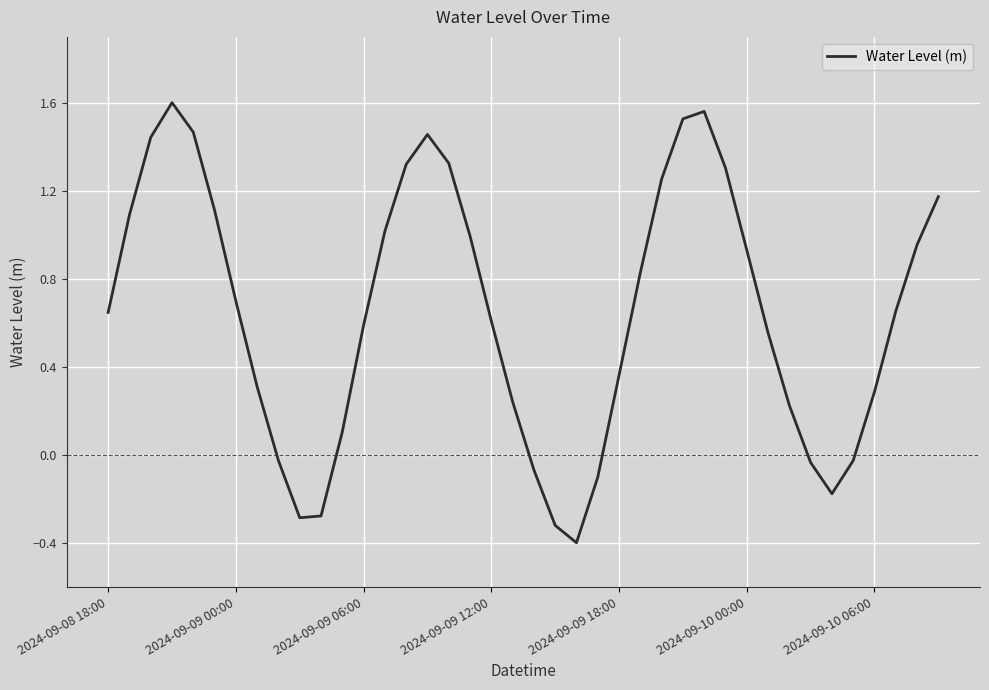

What is the difference between the maximum and minimum values?

2.0